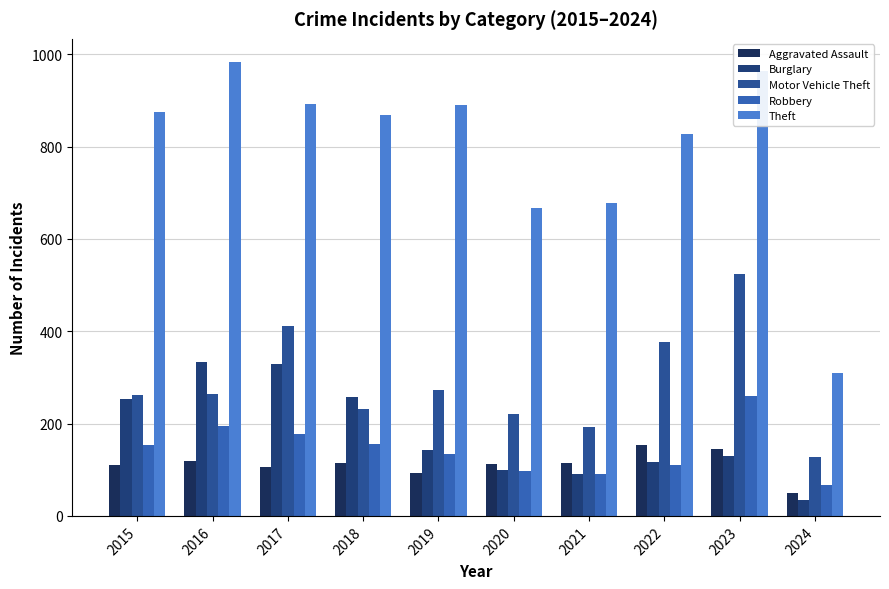

Which category has the lowest value in the Motor Vehicle Theft series?

2024